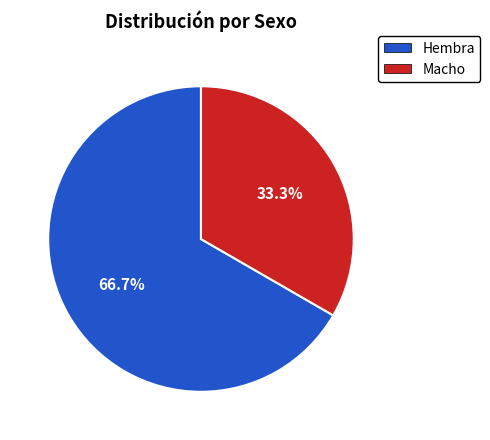

To the nearest percent, what is the difference between the Hembra and Macho slice percentages?

33%